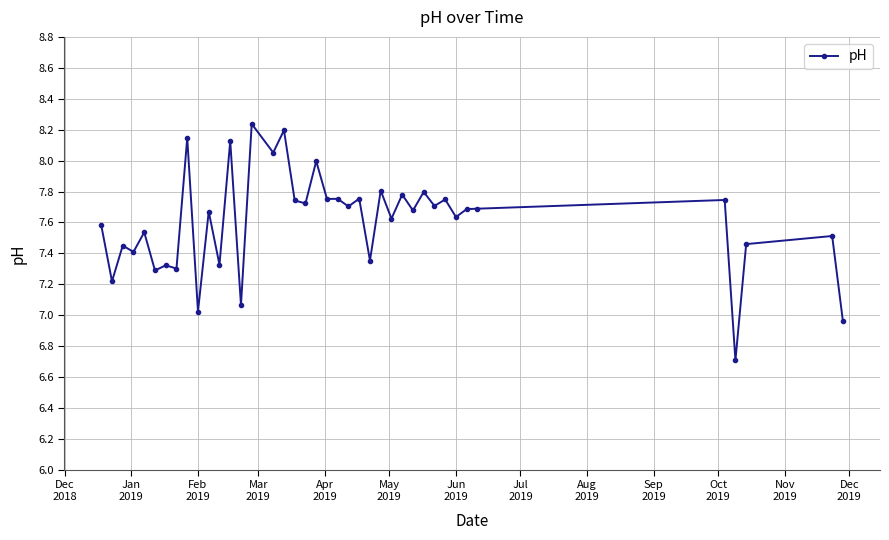

How many data points are above 7?

38